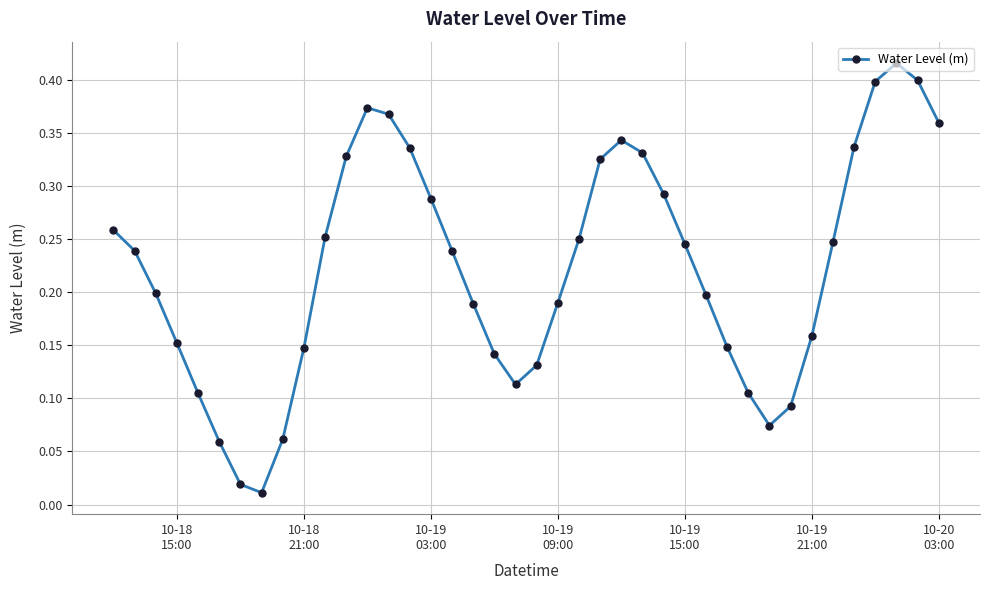

True or false: there are more than 0 points higher than both neighbors.

True